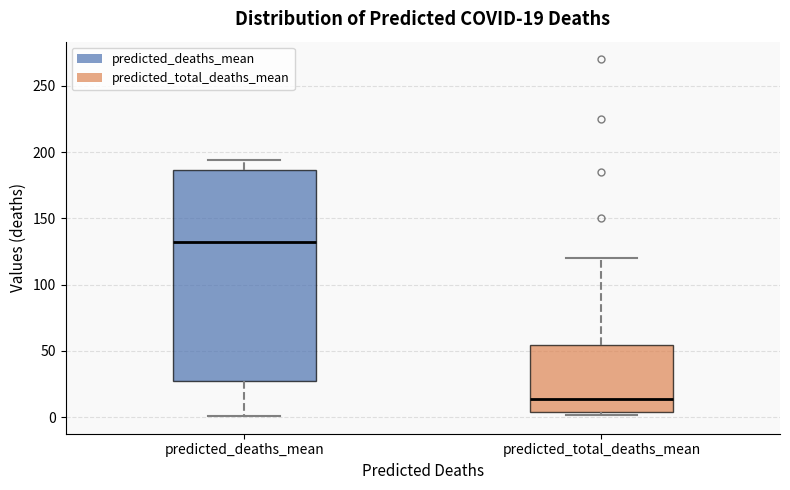

Which box's median line is the highest?

predicted_deaths_mean